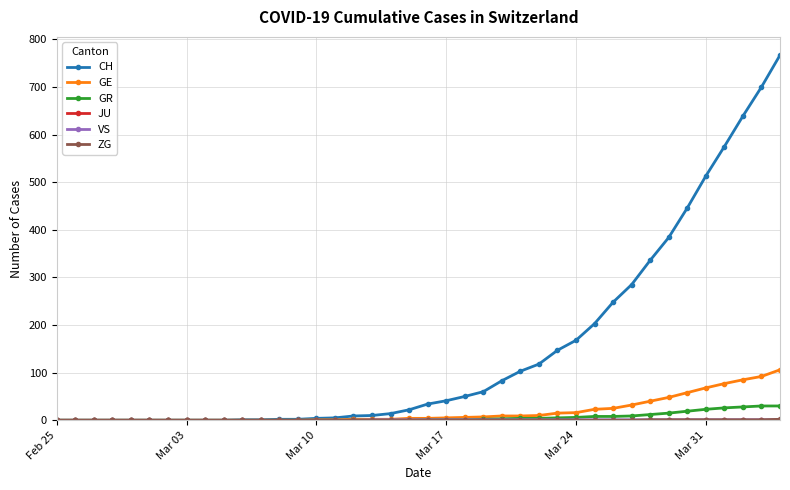

What is the maximum value for CH?

767